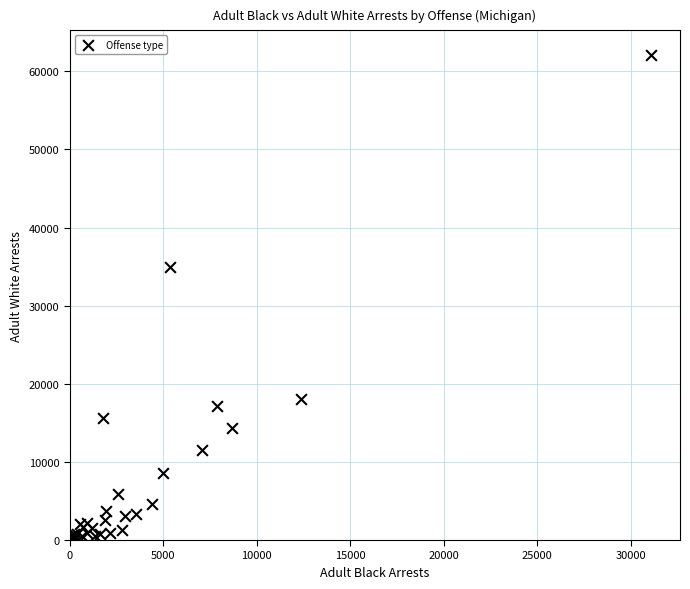

What Y value in the scatter plot is closest to 31103?

34911